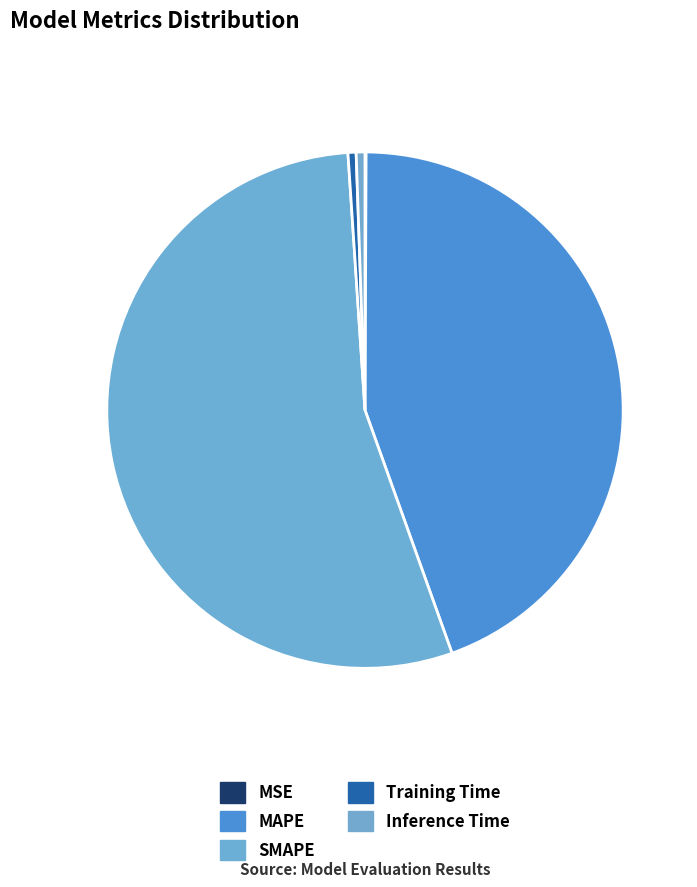

To the nearest percent, what is the difference between the MAPE and Training Time slice percentages?

44%